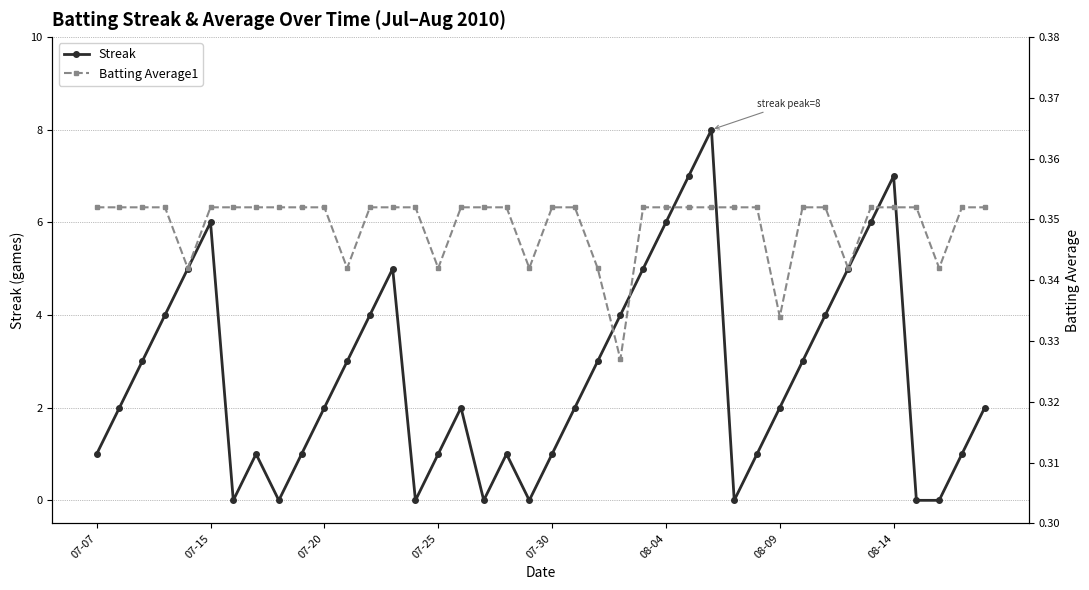

What is the sum of all Batting Average1 values?

14.0